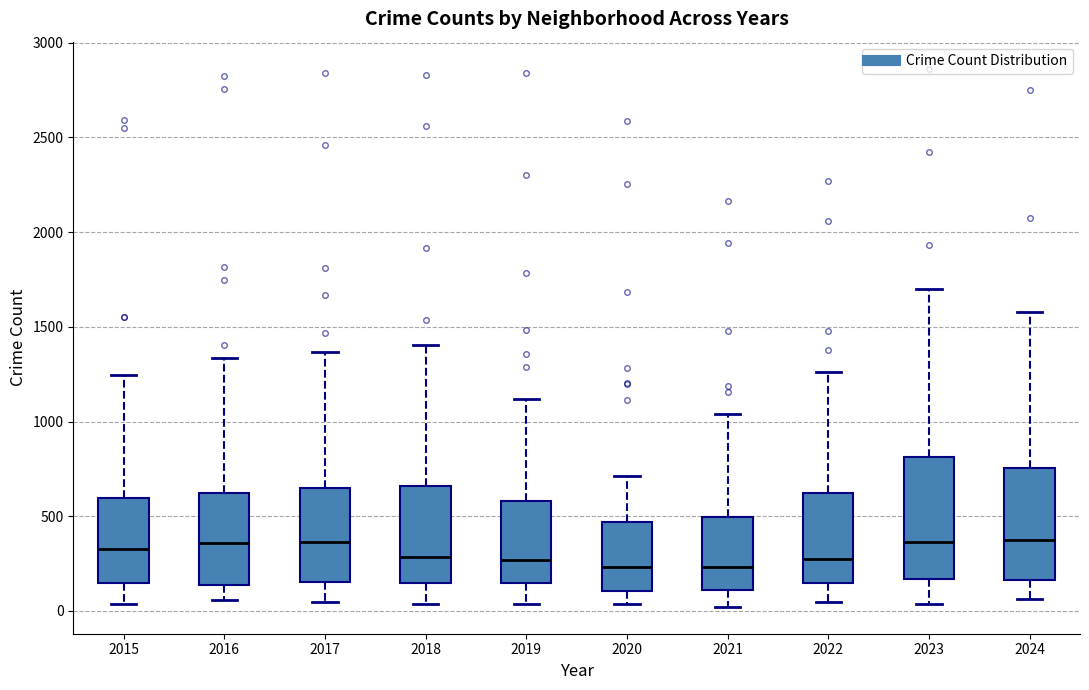

Where is the lower edge of the box at x = 2021 on the y-axis? The values are not printed on the chart, so give them approximately, as read against the axis.

100